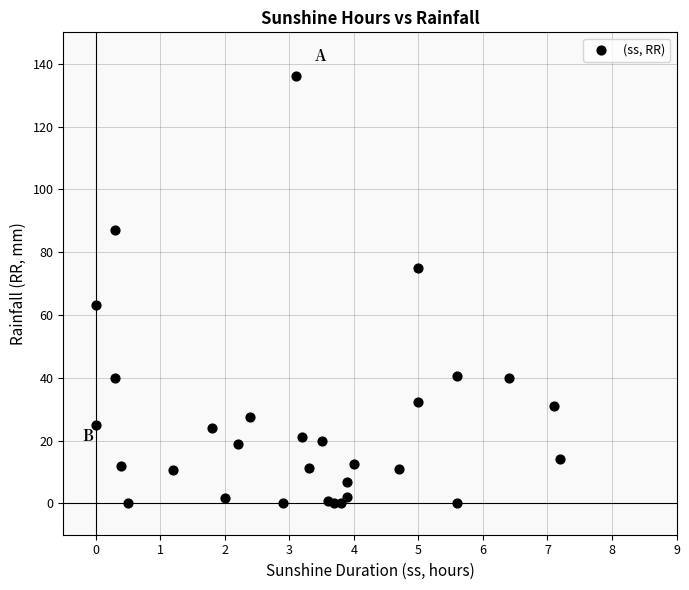

What is the range of Y values (max minus min)?

136.0